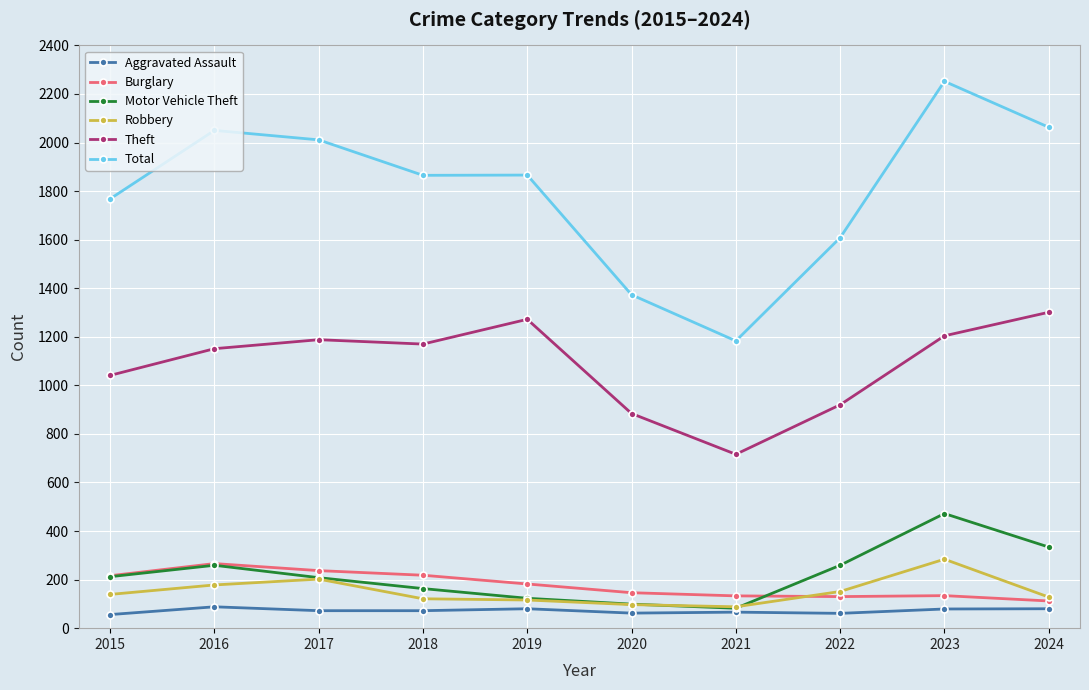

Which label corresponds to the largest value in the chart?

2023